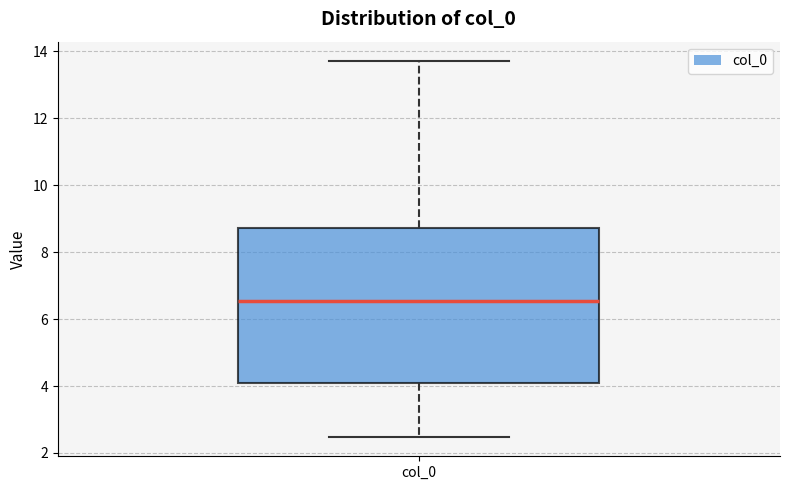

Where does the lower whisker of the box for col_0 end on the y-axis? The values are not printed on the chart, so give them approximately, as read against the axis.

2.4